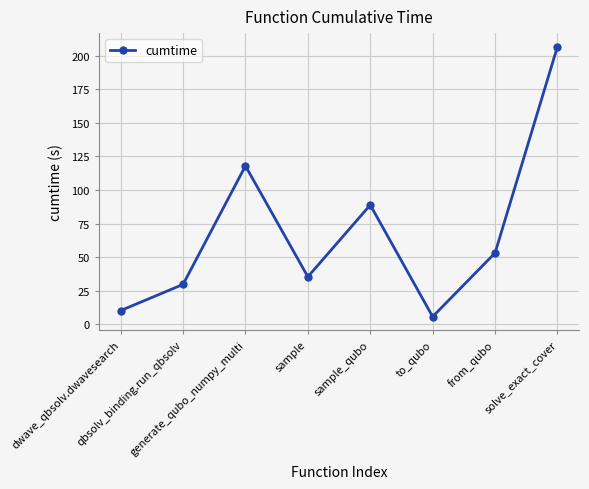

Is it true that the value at qbsolv_binding.run_qbsolv is 50.8?

False